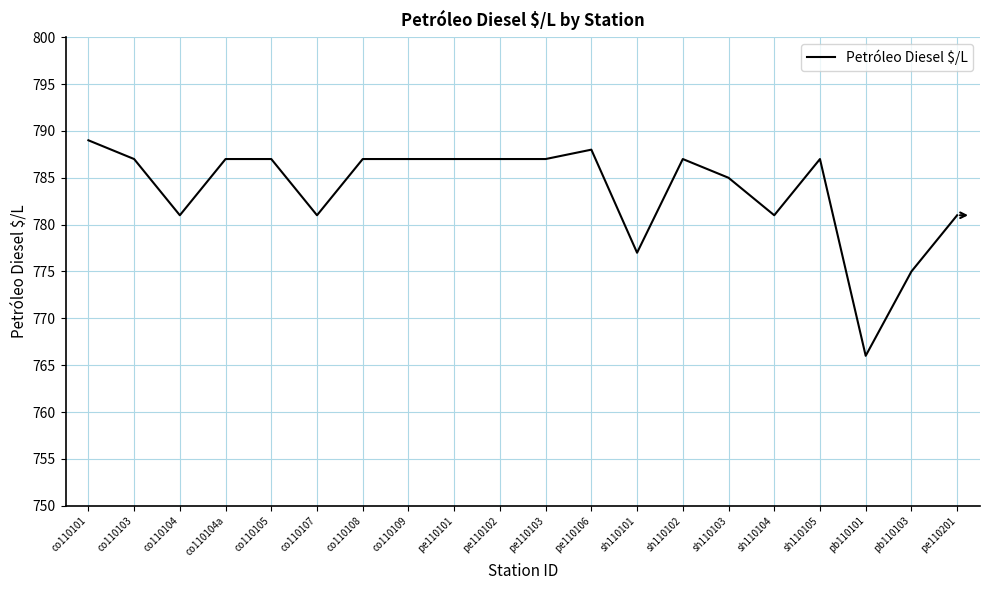

Reading left to right, extract all data points from this chart.

789	787	781	787	787	781	787	787	787	787	787	788	777	787	785	781	787	766	775	781